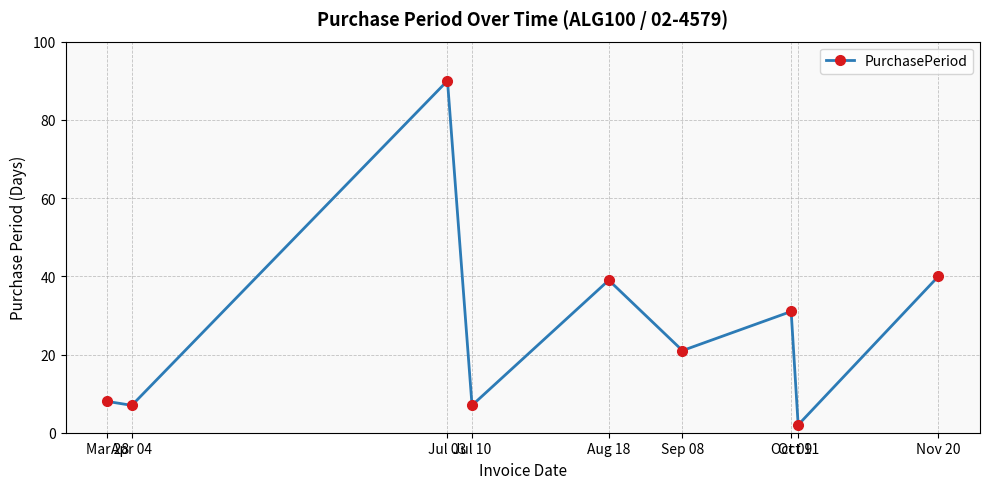

Reading left to right, what are all the values shown in this chart?

Mar 28=8	Apr 04=7	Jul 03=90	Jul 10=7	Aug 18=39	Sep 08=21	Oct 09=31	Oct 11=2	Nov 20=40